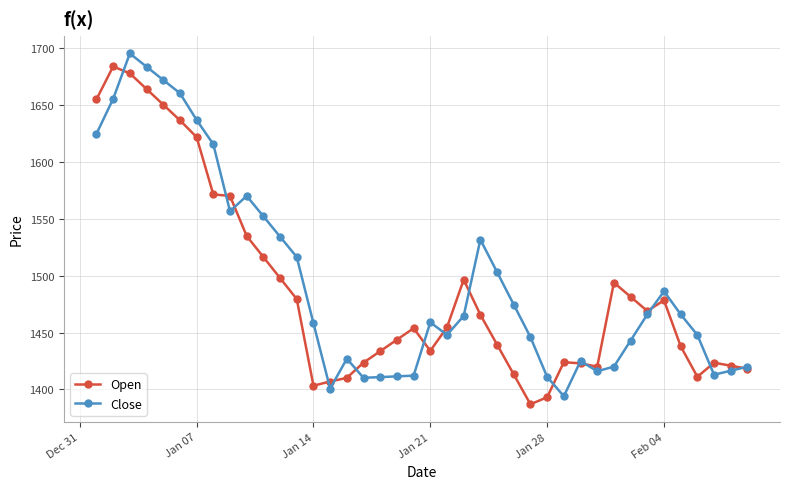

What is the value of the Close point at the 5th from the left?

1672.0